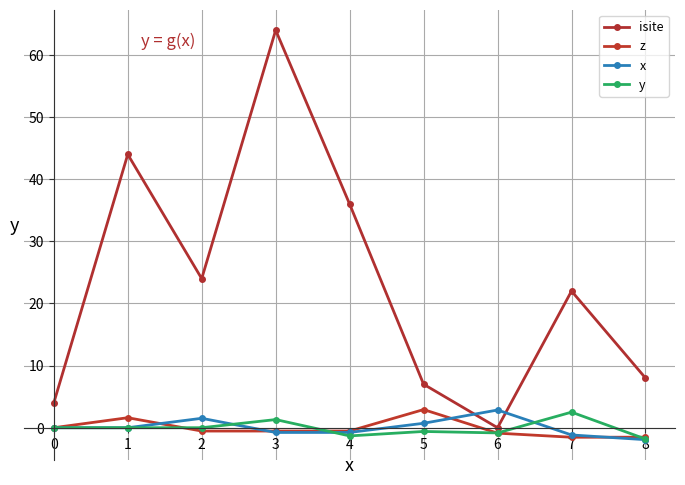

The y series shows 1.3 at 3. True or false?

True